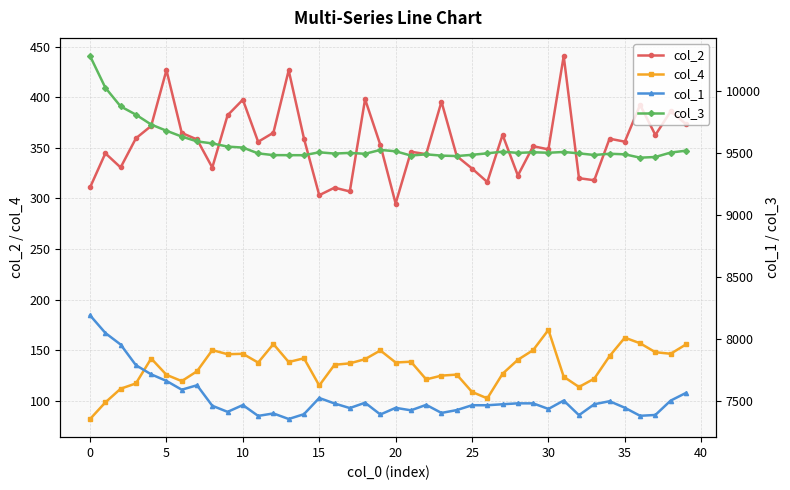

Rank the series by their maximum value, from highest to lowest.

col_3, col_1, col_2, col_4